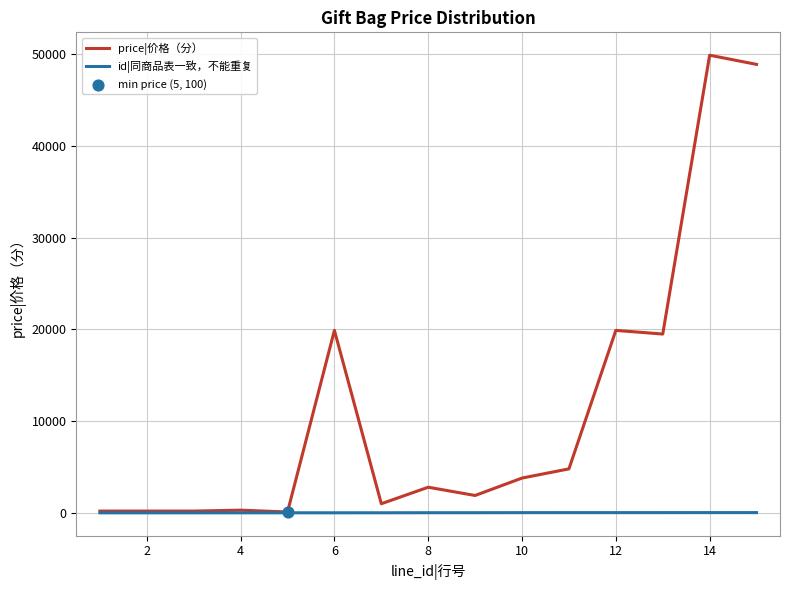

Which series has the largest total across all categories?

price|价格（分）